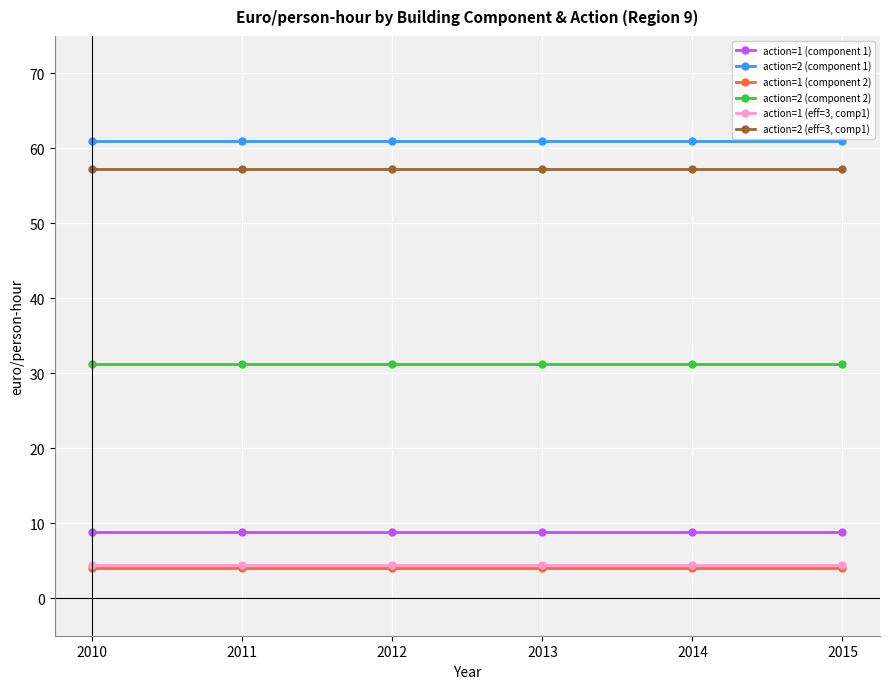

True or false: action=2 (component 2) and action=2 (component 1) intersect in this chart.

False